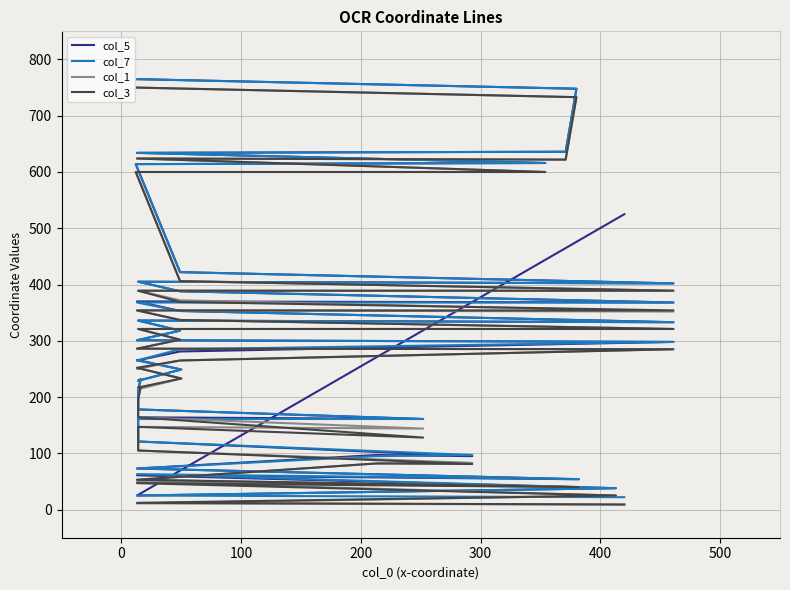

How many data points in col_7 are less than 285?

19